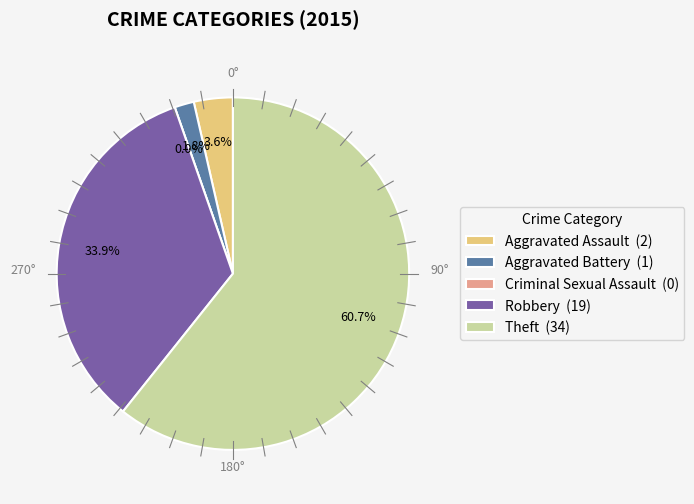

Does Theft account for over 50% of the chart?

Yes